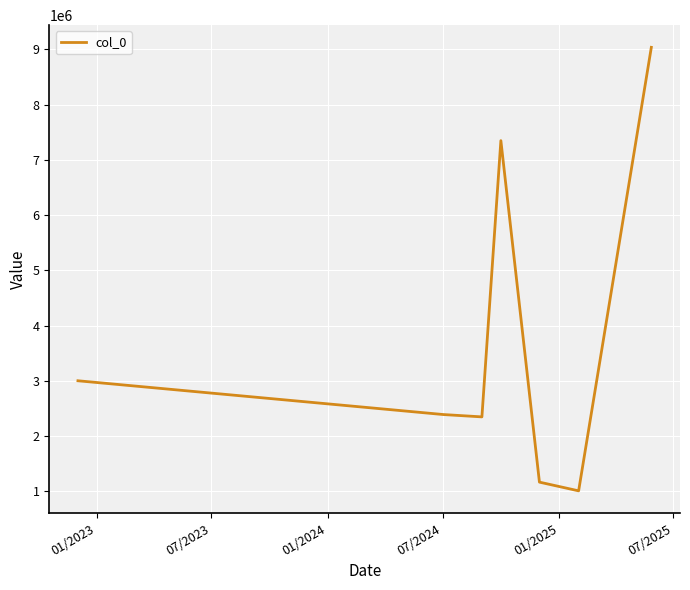

What is the maximum value shown in the chart?

9034210